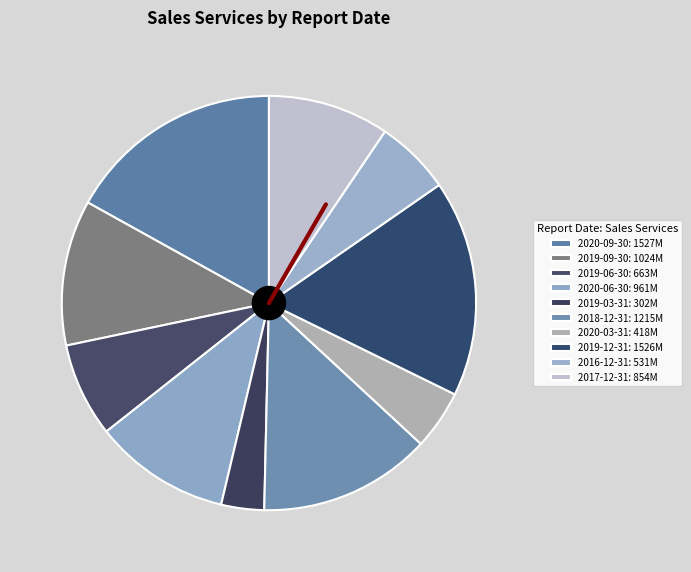

How many slices are in this pie chart?

10